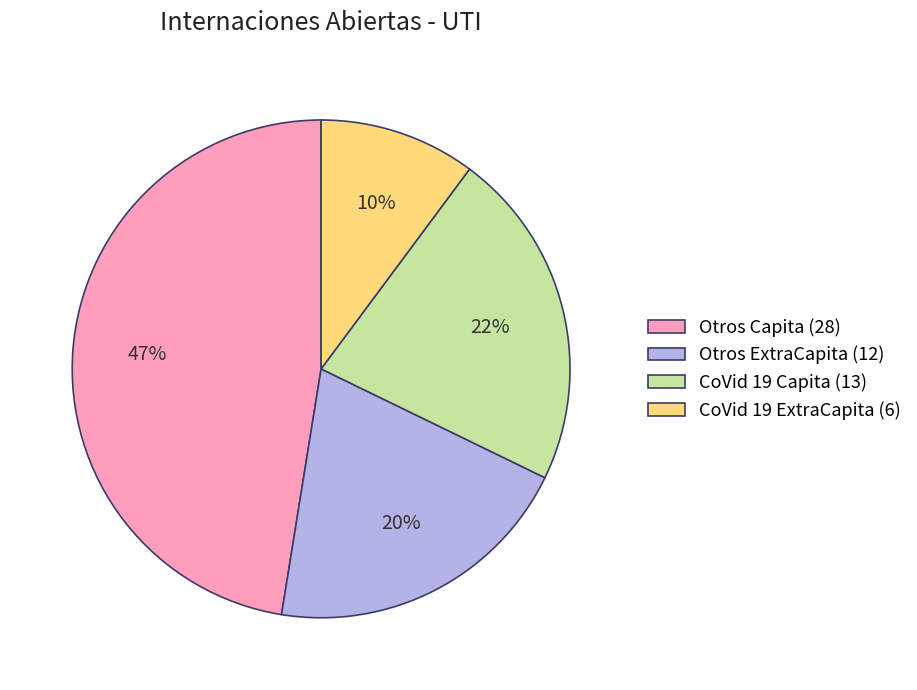

How many slices are in this pie chart?

4